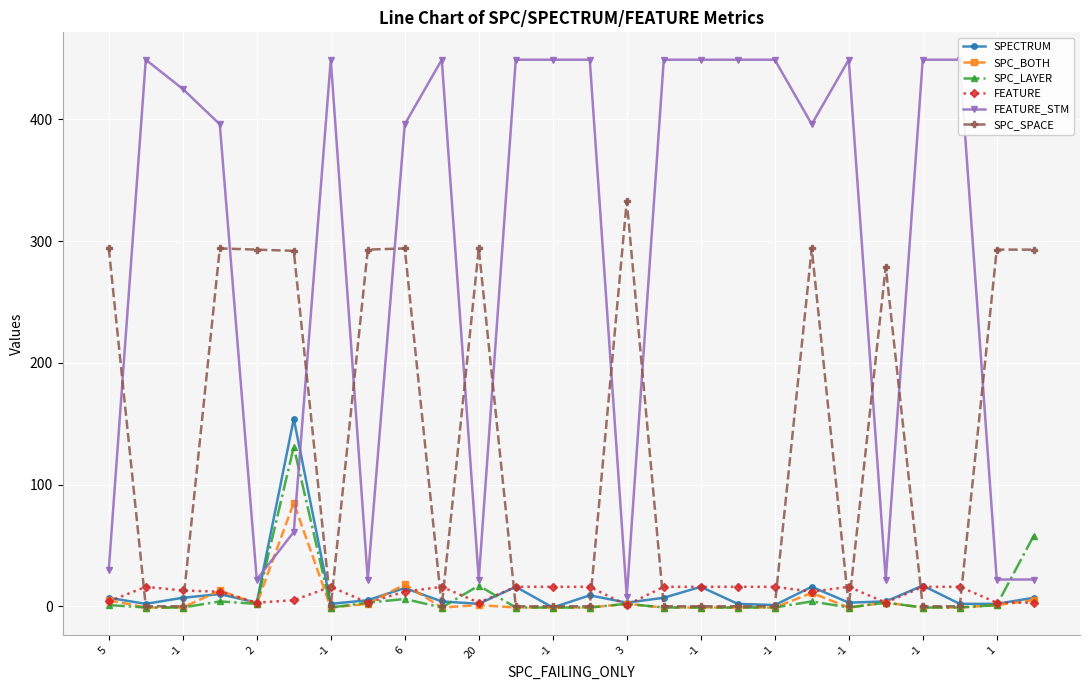

How many negative values does the SPECTRUM series have?

1